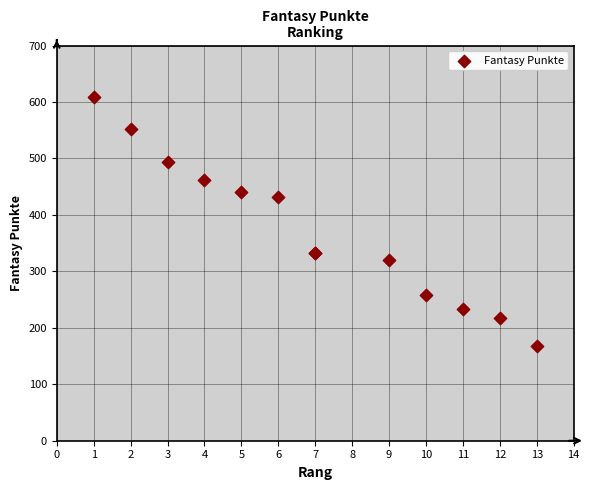

What Y value in the scatter plot is closest to 388?

431